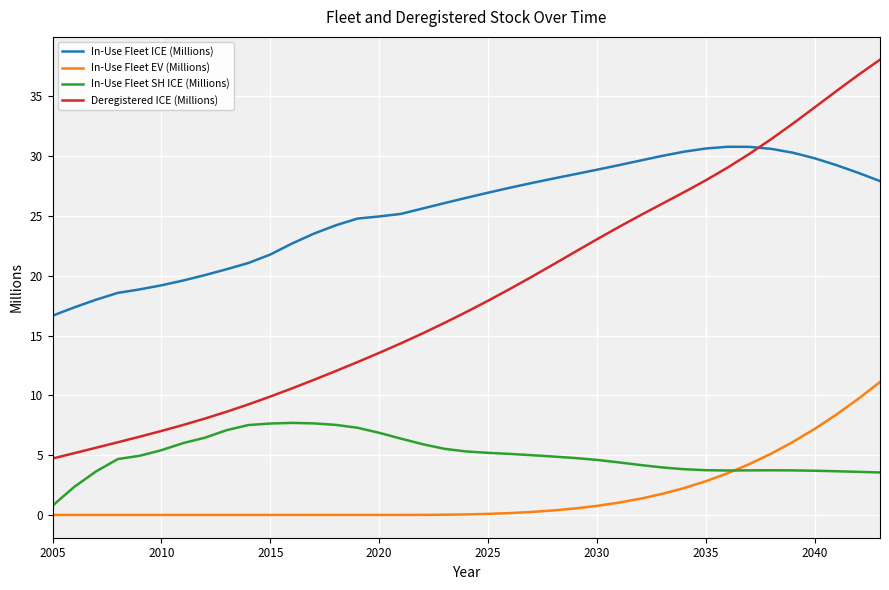

List the series in order of their peak value, lowest first.

In-Use Fleet SH ICE (Millions), In-Use Fleet EV (Millions), In-Use Fleet ICE (Millions), Deregistered ICE (Millions)